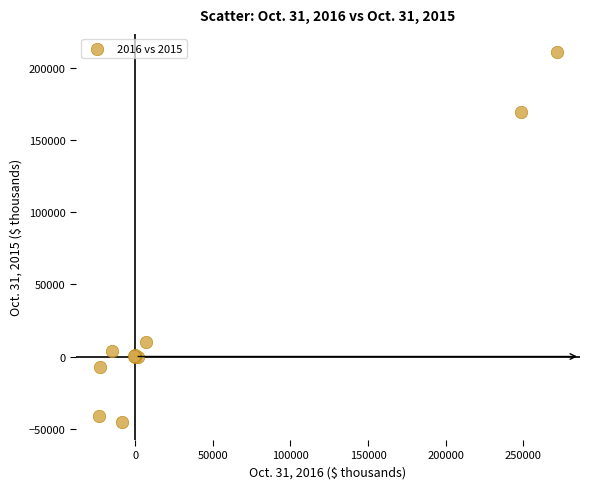

What Y value in the scatter plot is closest to 82978?

10146